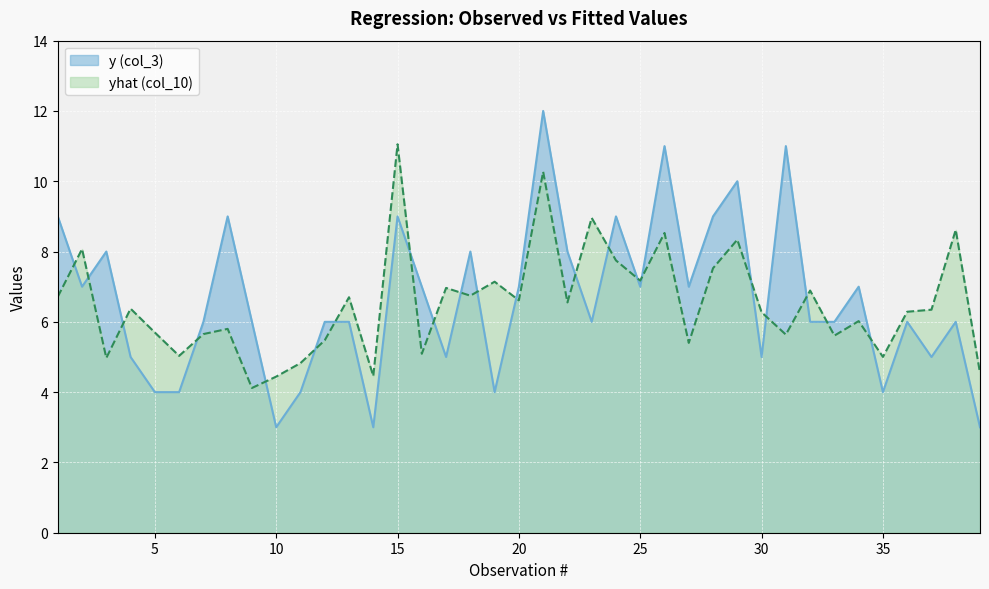

After their last crossing, which series has the higher values: x (col_2) or y (col_3)?

x (col_2)